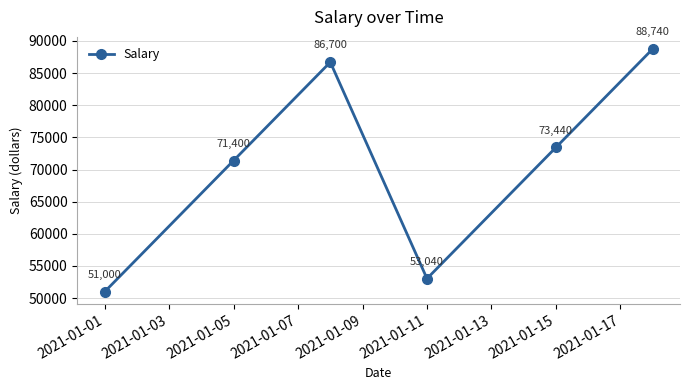

Count the number of categories in the chart.

6